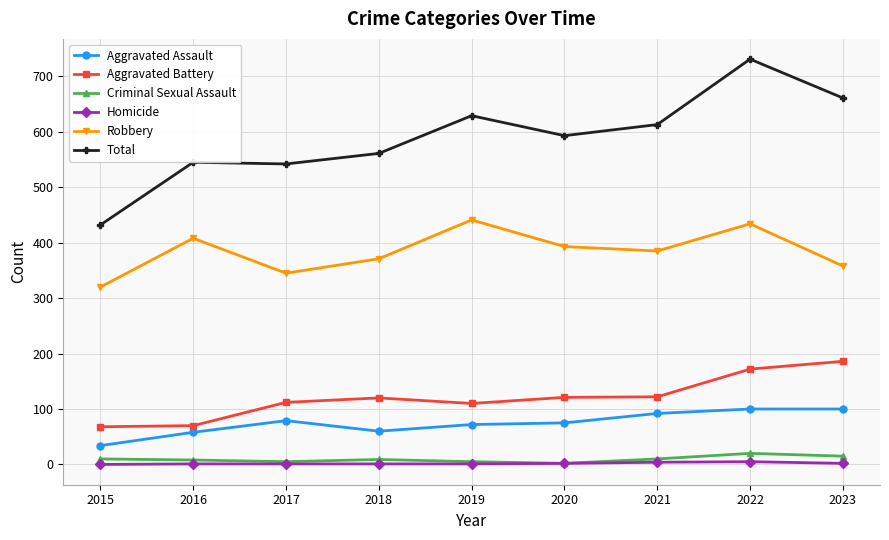

True or false: Total has a value of 789 at 2017.

False